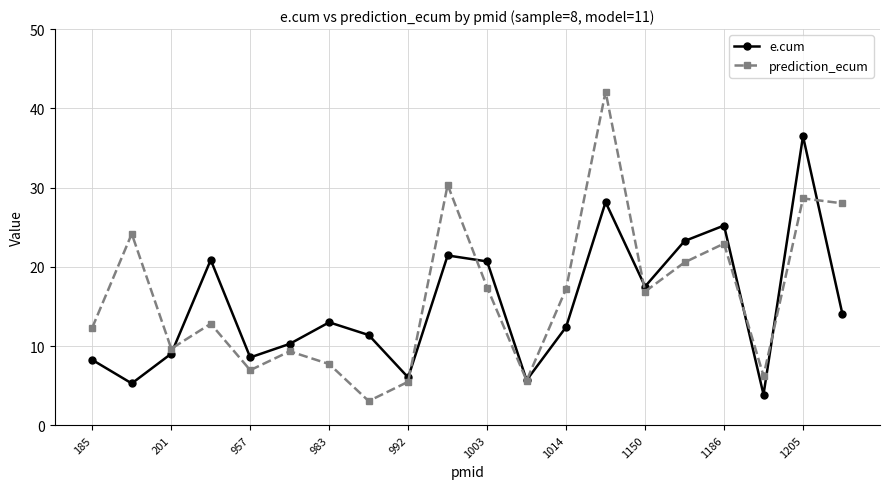

Which series has the widest spread of values?

prediction_ecum